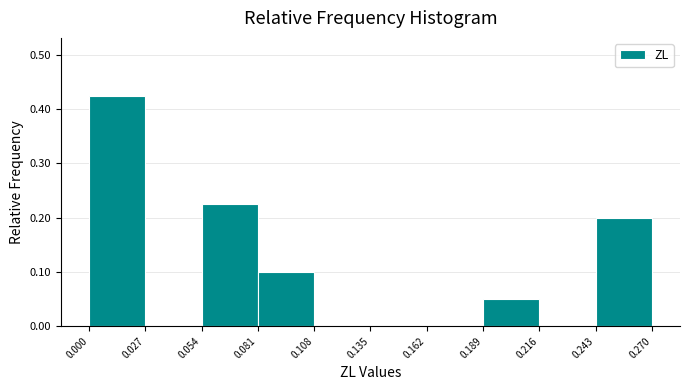

What is the height of the bar covering 0.189 to 0.216 on the x-axis? The values are not printed on the chart, so give them approximately, as read against the axis.

0.05